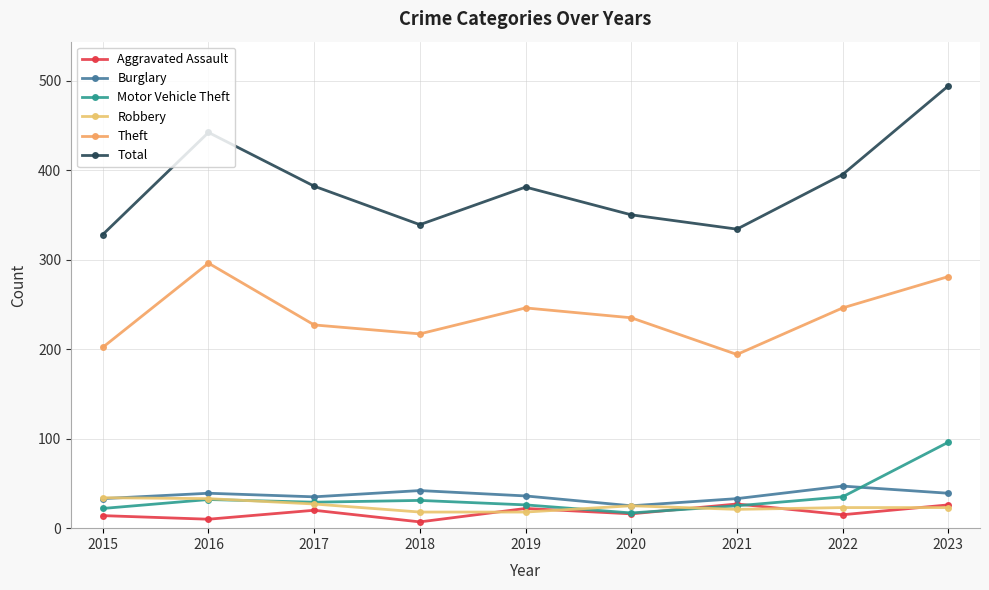

How many lines are shown in the chart?

6